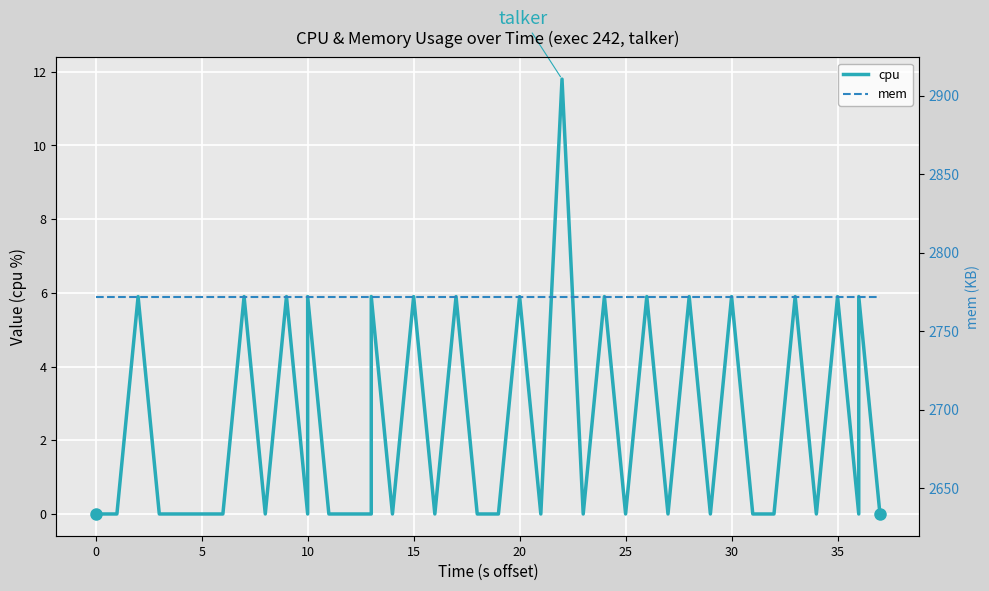

What is the difference between the second highest and second lowest values in the cpu series?

5.9